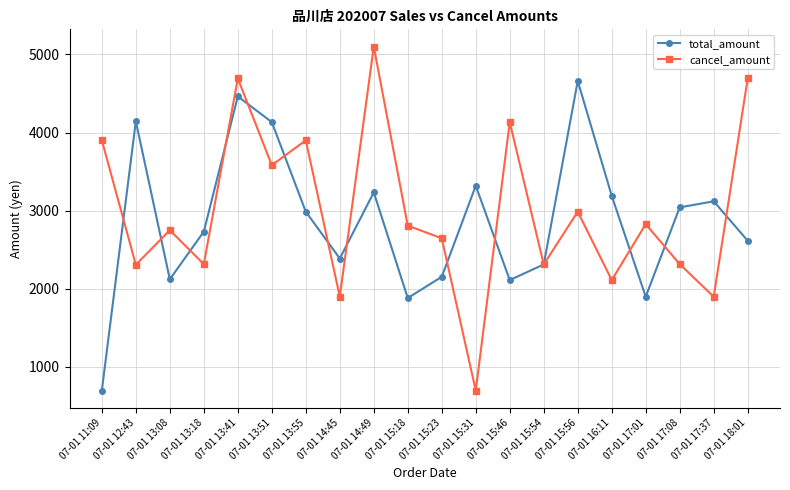

Rank the series at 07-01 11:09 from lowest to highest value.

total_amount, cancel_amount